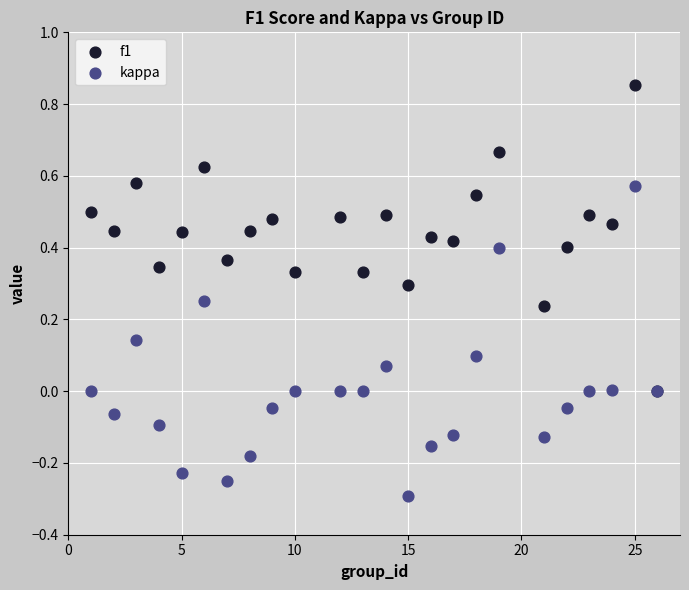

What are all the series names shown in the legend?

f1, kappa